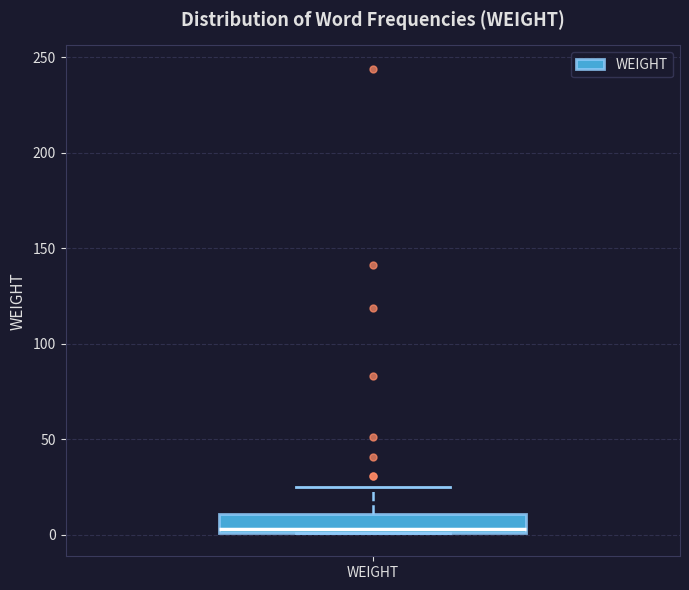

Read this box plot against the y-axis: the position of the median line, the range covered by the box, and the ends of both whiskers. The values are not printed on the chart, so give them approximately, as read against the axis.

median 5, box 0 to 10, whiskers 0 to 25